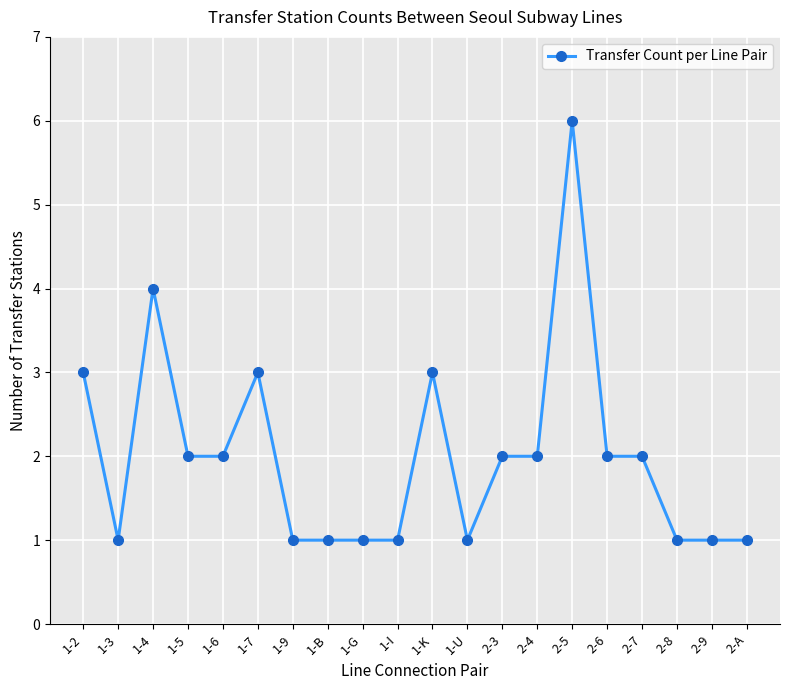

What is the ratio of the value at 1-K to the value at 2-5?

0.5